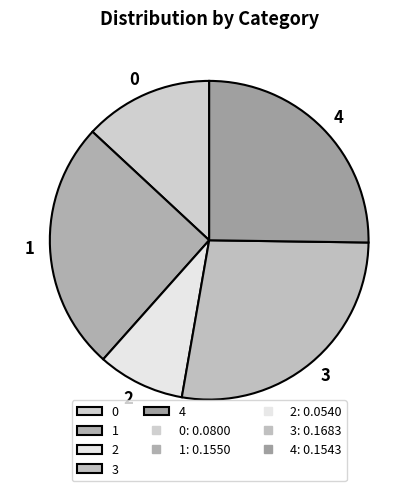

Does 1 represent more than half of the total?

No